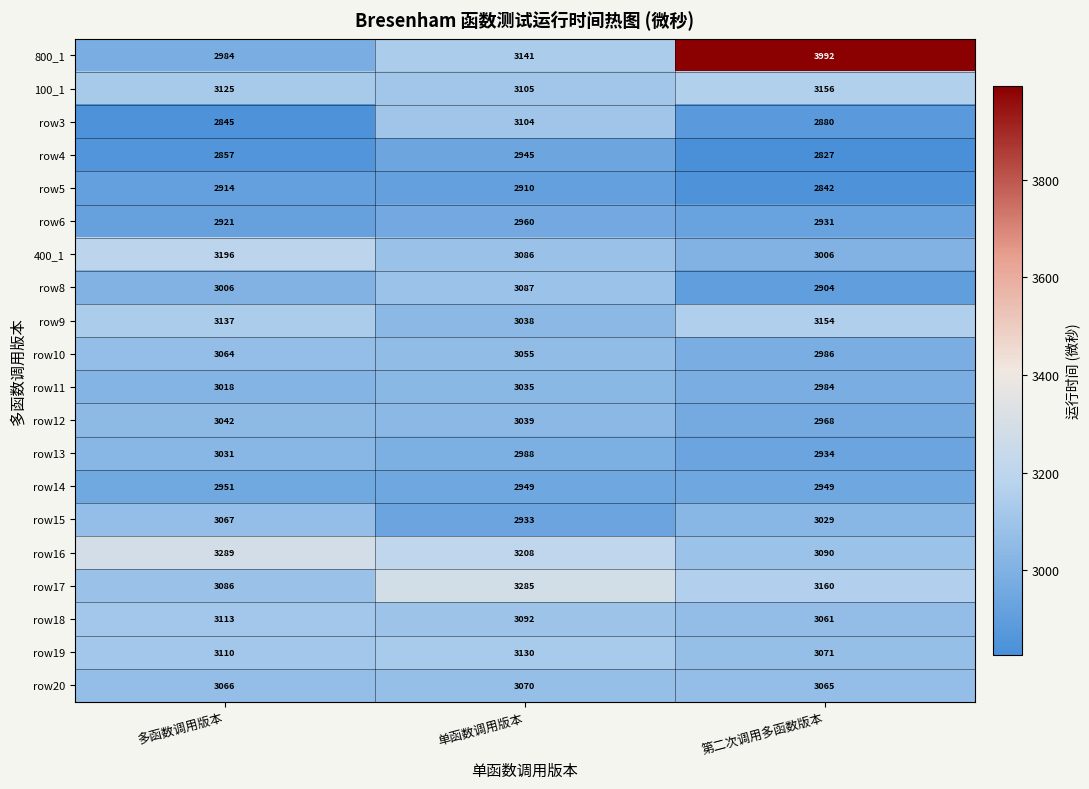

What is the maximum value shown in the chart?

3992